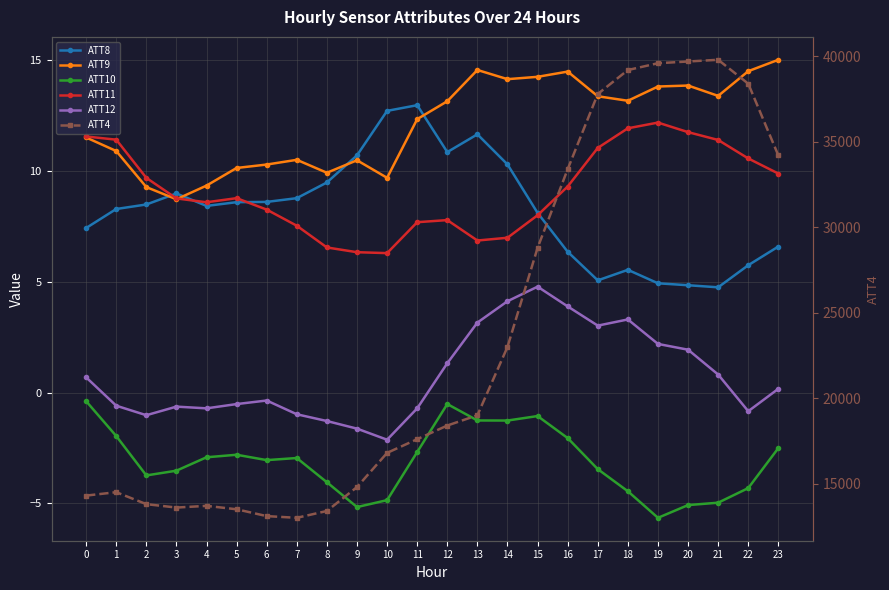

What is the difference between the maximum and minimum values in the ATT8 series?

8.2